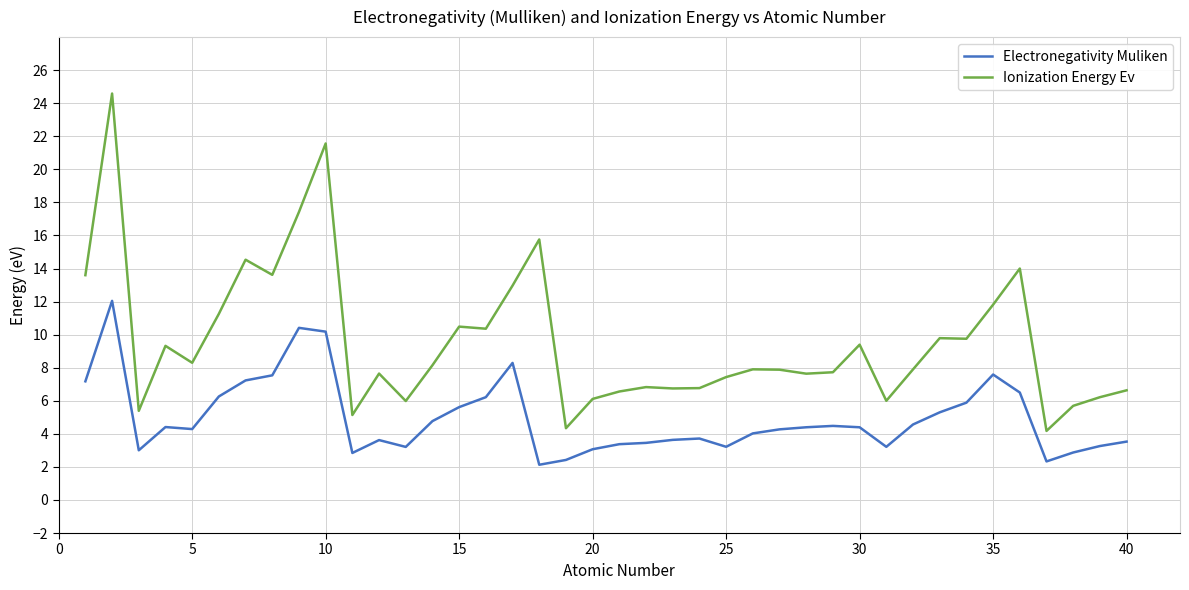

What are all the series names shown in the legend?

Electronegativity Muliken, Ionization Energy Ev